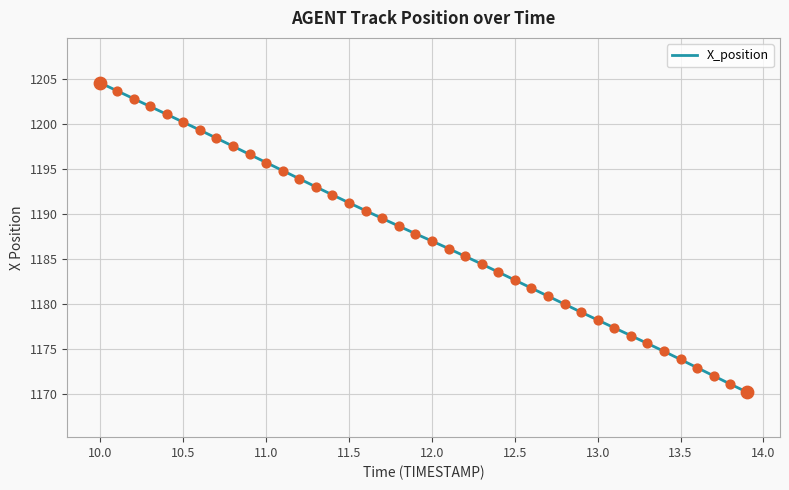

What is the difference between the maximum and minimum values?

34.3